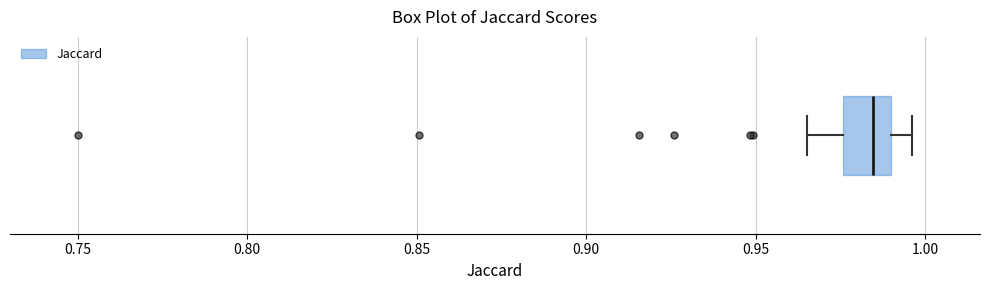

Transcribe this box plot: give where the median line is, the range the box spans, and where the two whiskers end, as read against the x-axis. The values are not printed on the chart, so give them approximately, as read against the axis.

median 0.985, box 0.975 to 0.990, whiskers 0.965 to 0.995